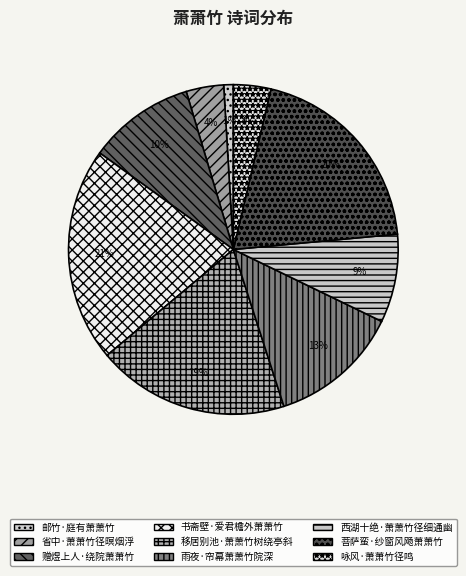

To the nearest percent, what percentage of the pie is 邮竹·庭有萧萧竹?

1%